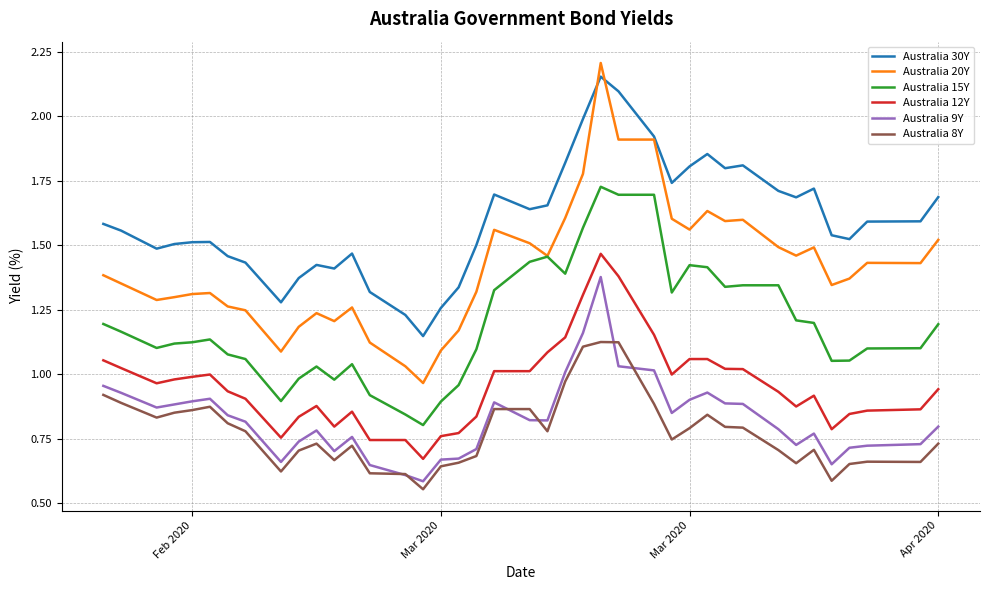

Which series has the largest total across all categories?

Australia 30Y